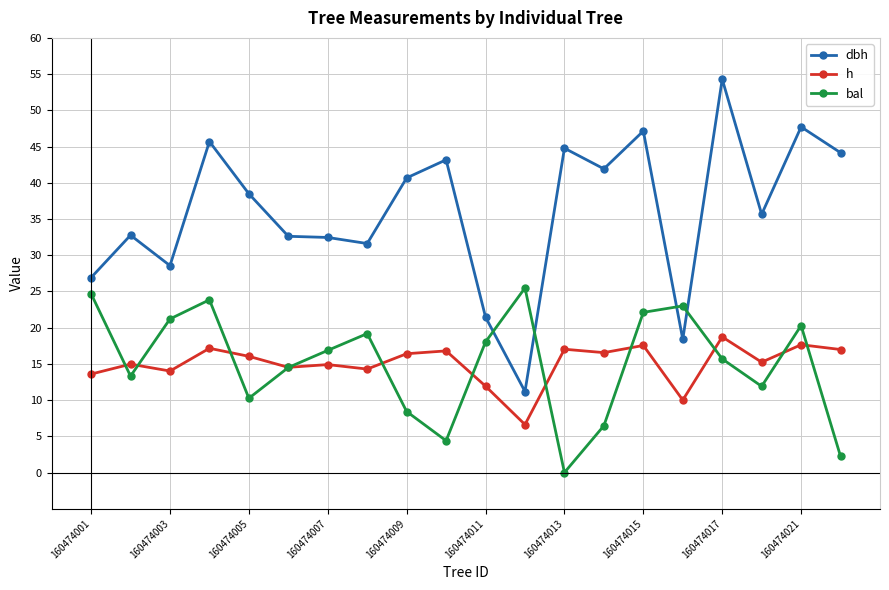

What is the lowest value of the h series?

6.6